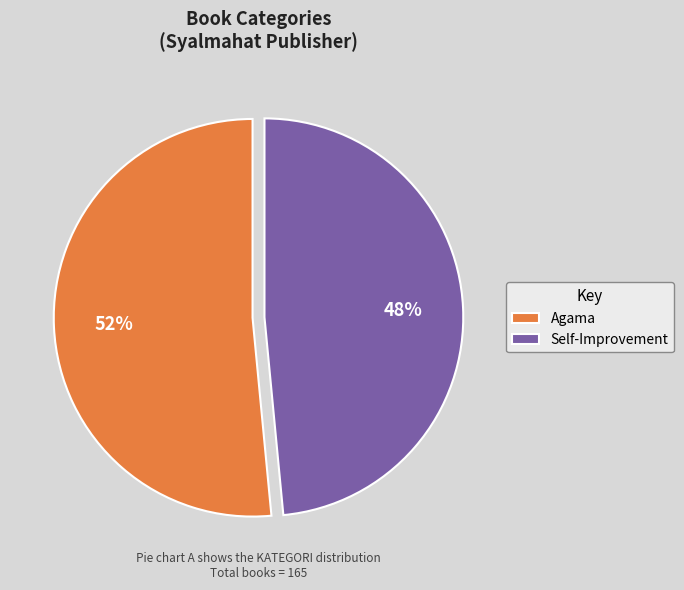

Is the sum of Agama and Self-Improvement greater than half?

Yes